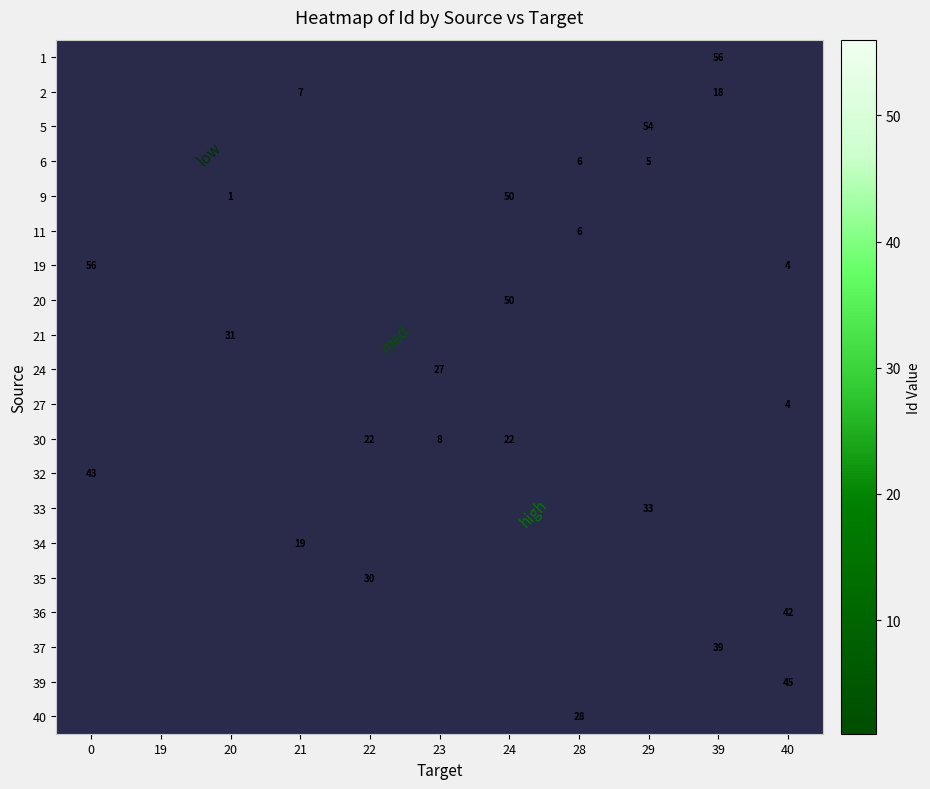

How many distinct data groups are displayed?

20